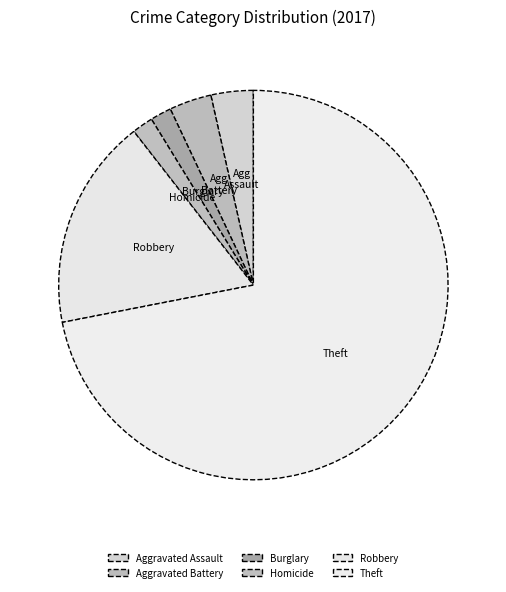

Is there any slice that represents more than half of the pie?

Yes